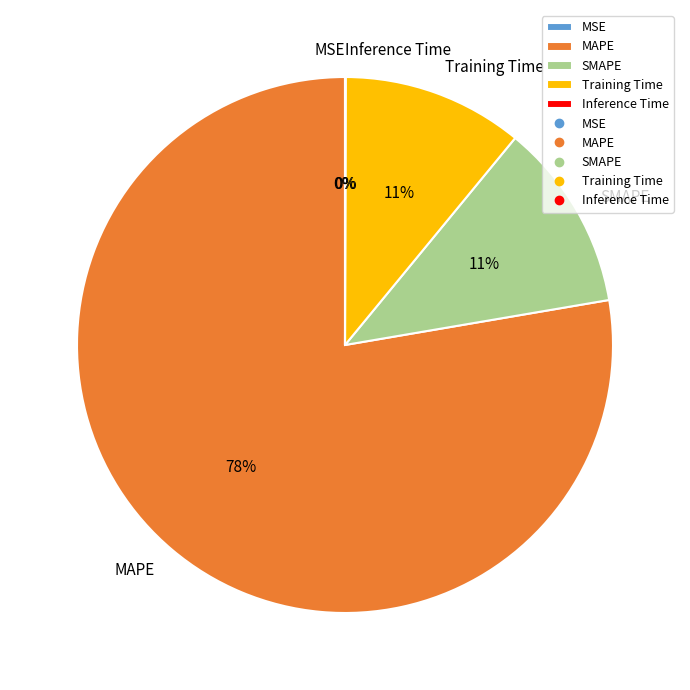

Is it true that MAPE is 63% of the pie?

False